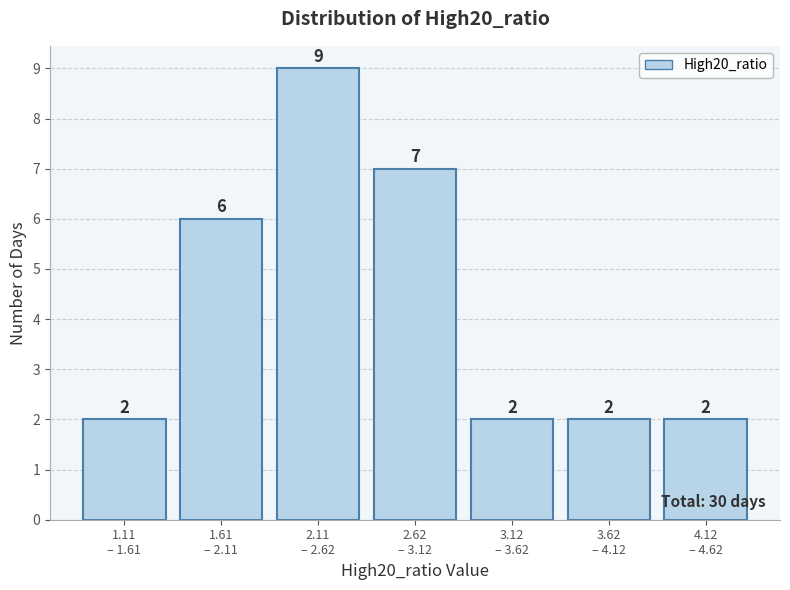

Reading left to right, transcribe all the data shown in this chart.

2	6	9	7	2	2	2